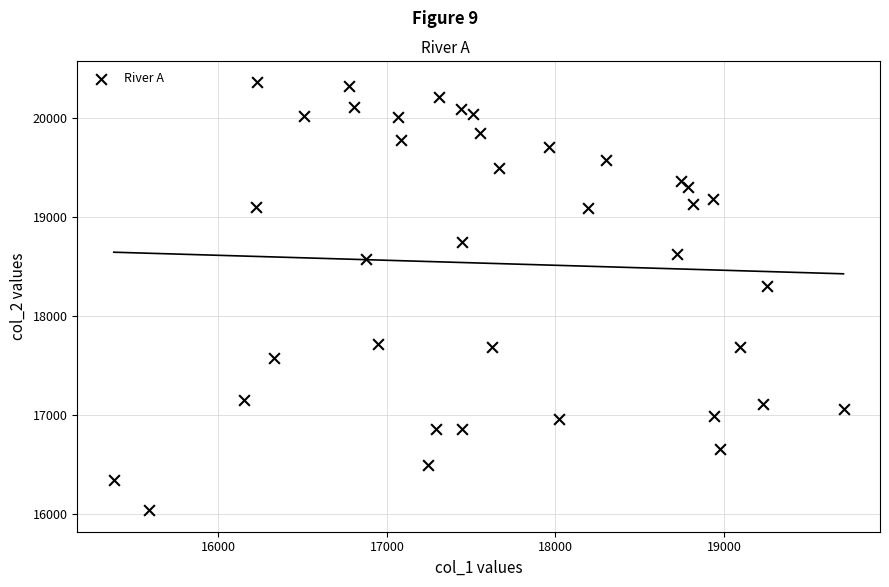

What Y value in the scatter plot is closest to 18196?

18297